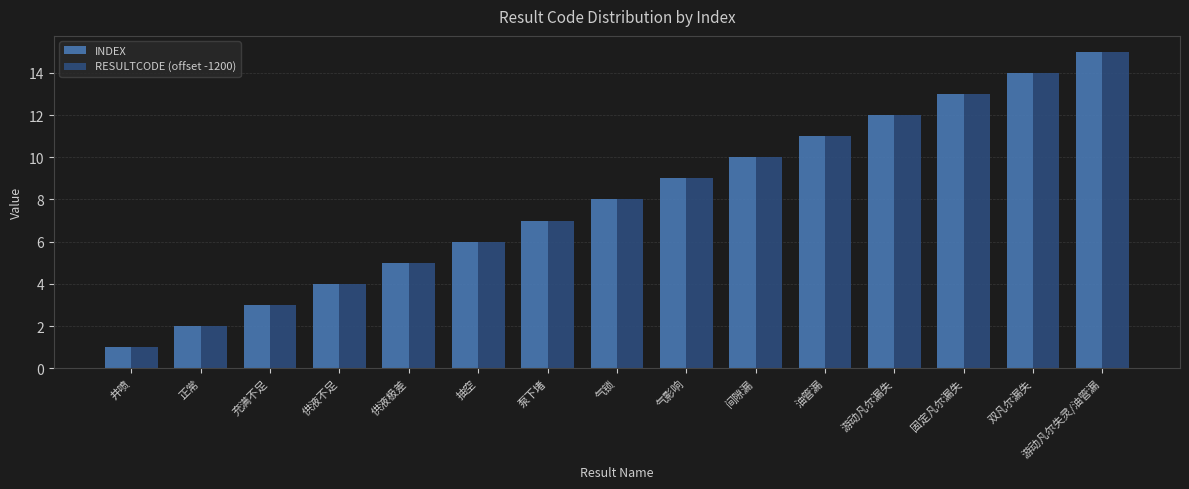

What is the total value across all series at 游动凡尔失灵/油管漏?

30